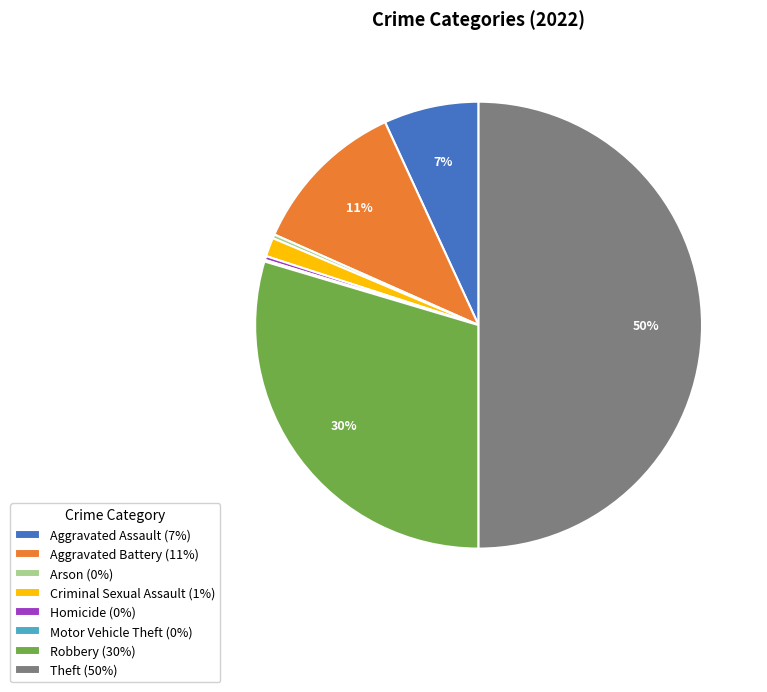

Do Robbery (30%) and Theft (50%) together represent more than half of the pie?

Yes